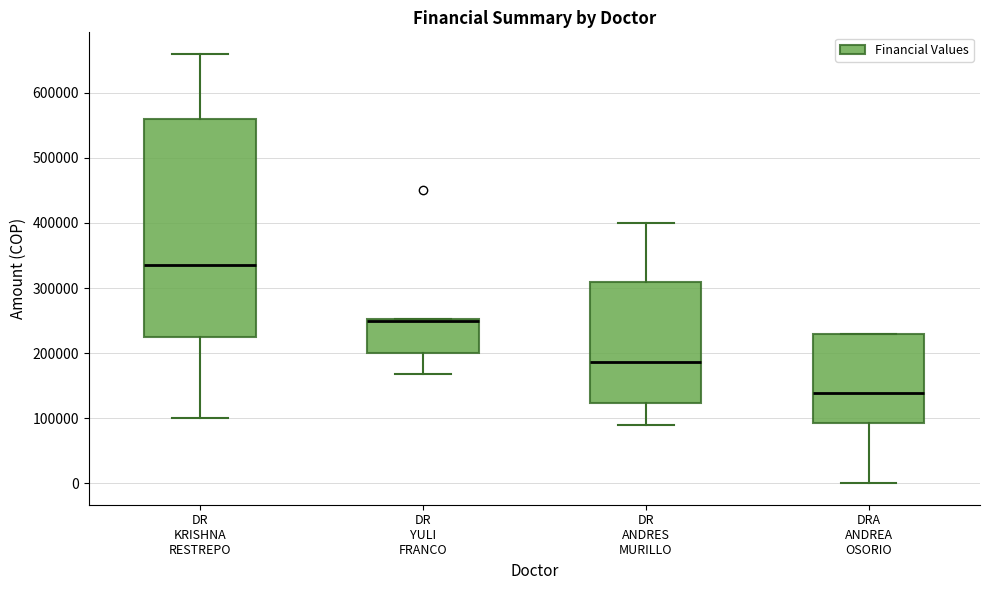

Comparing the boxes themselves (not the whiskers), which one is the tallest?

DR KRISHNA RESTREPO